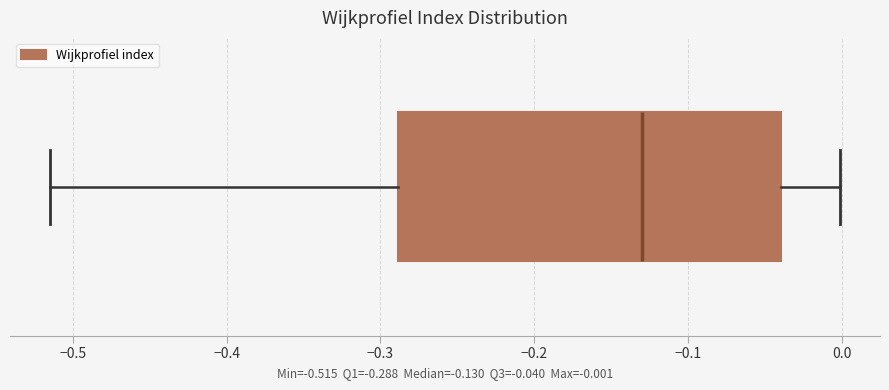

Transcribe this box plot: give where the median line is, the range the box spans, and where the two whiskers end, as read against the x-axis. The values are not printed on the chart, so give them approximately, as read against the axis.

median -0.13, box -0.29 to -0.04, whiskers -0.52 to 0.00